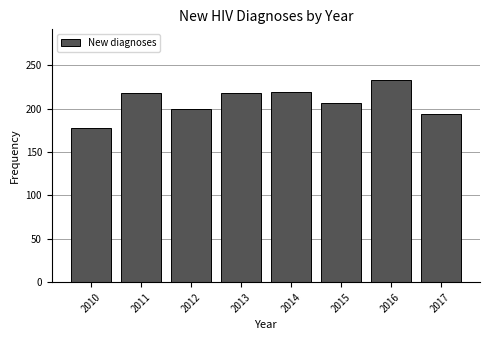

What is the difference between the maximum and second lowest values?

39